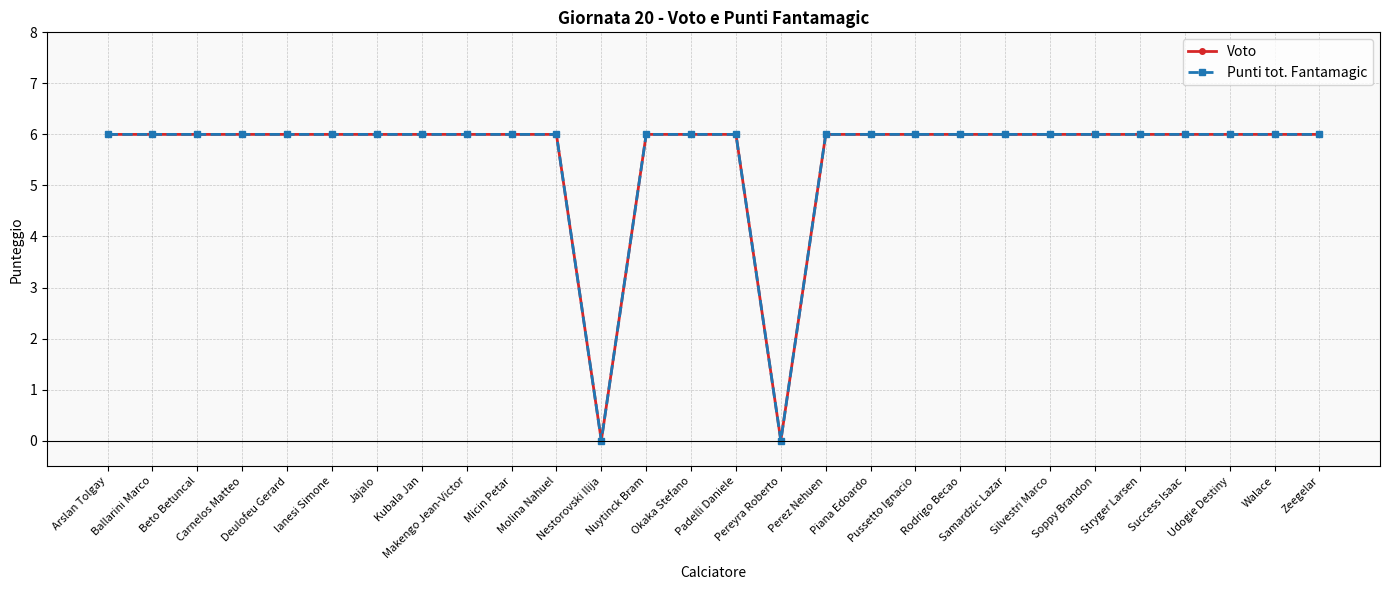

Is this an area chart (filled region under the line)?

No